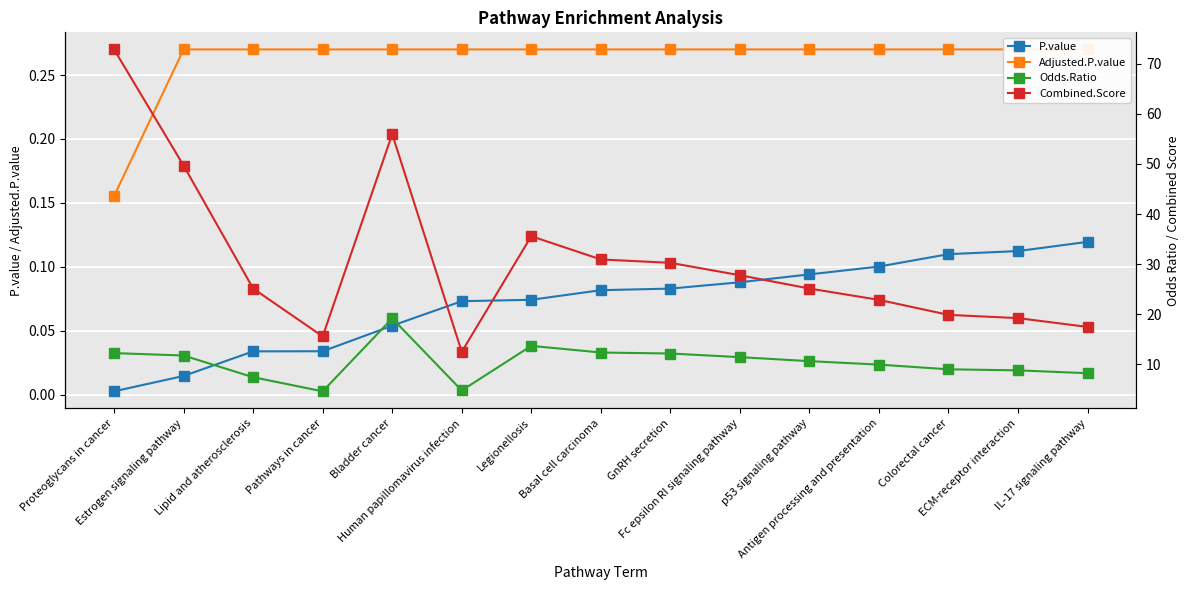

What is the average value of the Odds.Ratio series?

10.4